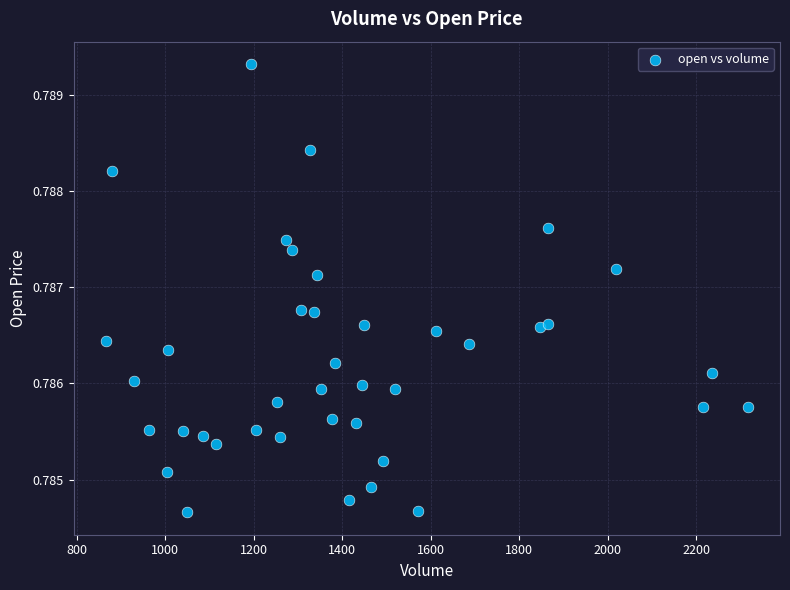

What is the range of X values (max minus min)?

1452.0